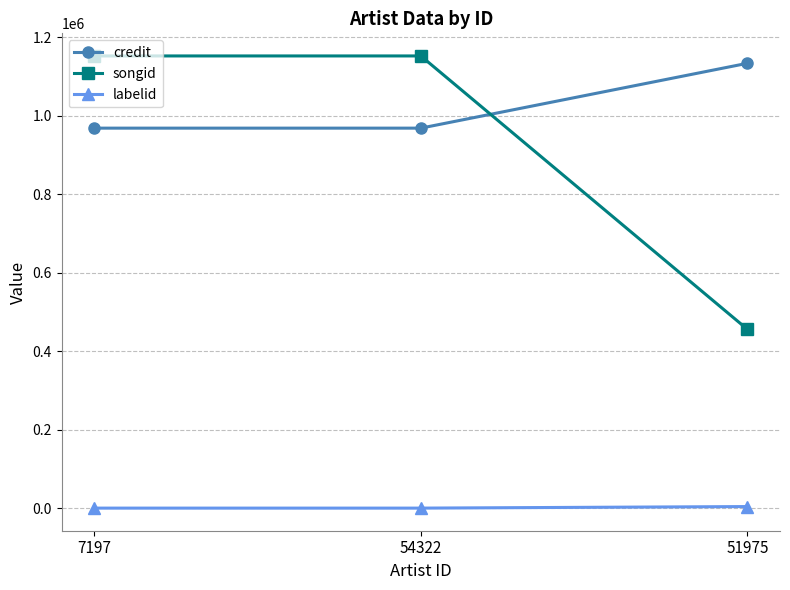

True or false: credit has a value of 325132 at 51975.

False